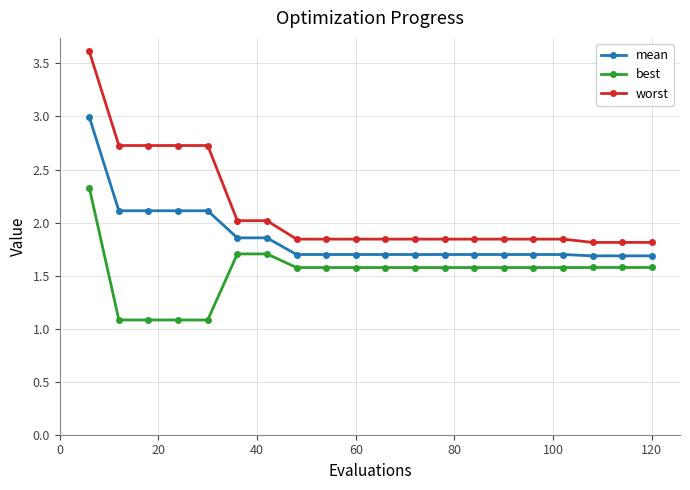

Which series has the largest total across all categories?

worst